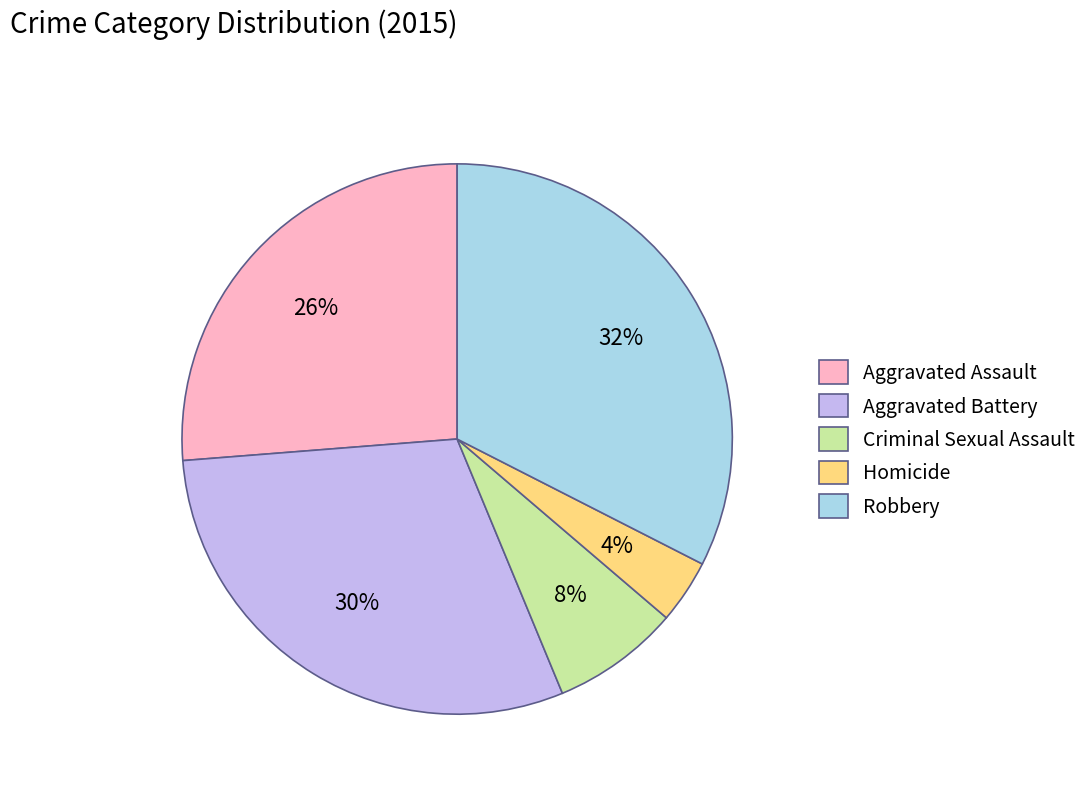

Do Criminal Sexual Assault and Robbery together represent more than half of the pie?

No